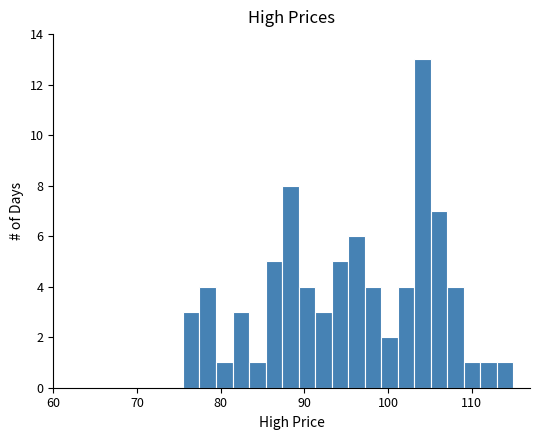

Around what value on the x-axis is the tallest bar? Give the approximate position of its centre, as read against the axis.

104